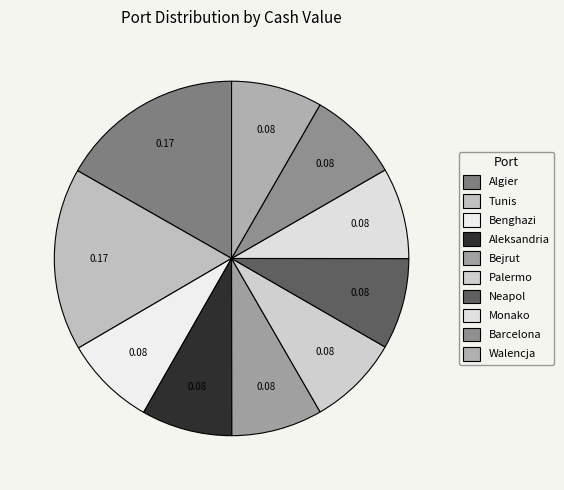

How many slices are in this pie chart?

10